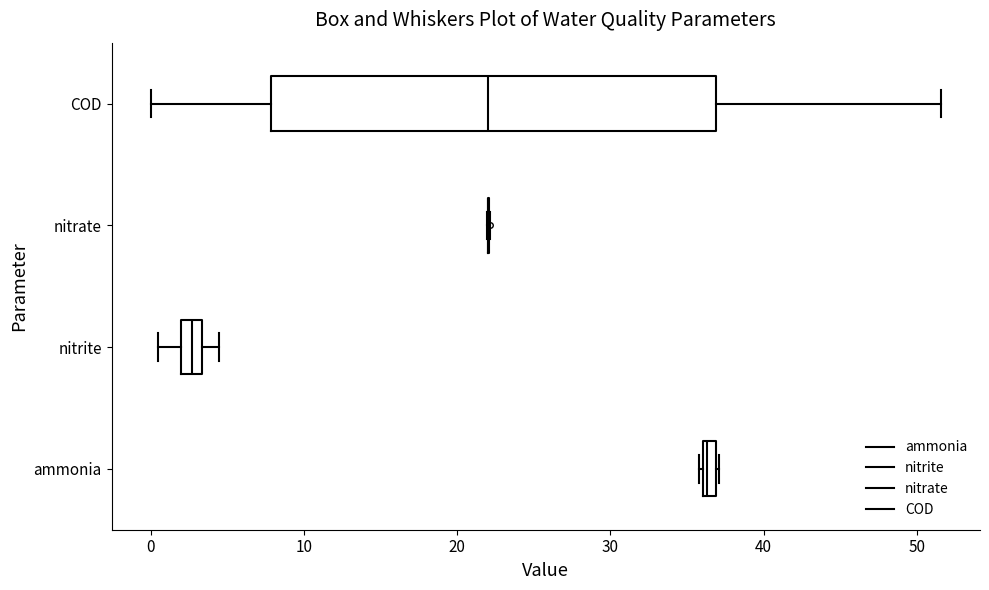

Which box is the widest, from its left edge to its right edge?

COD